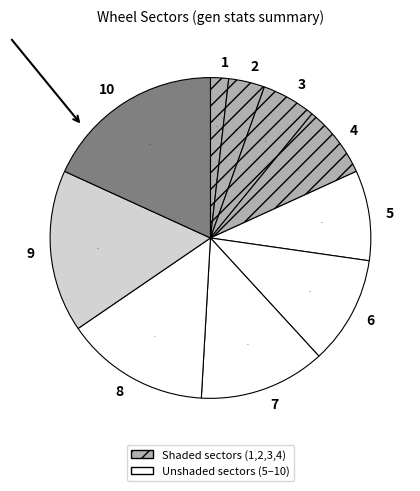

How many segments does this pie chart have?

10